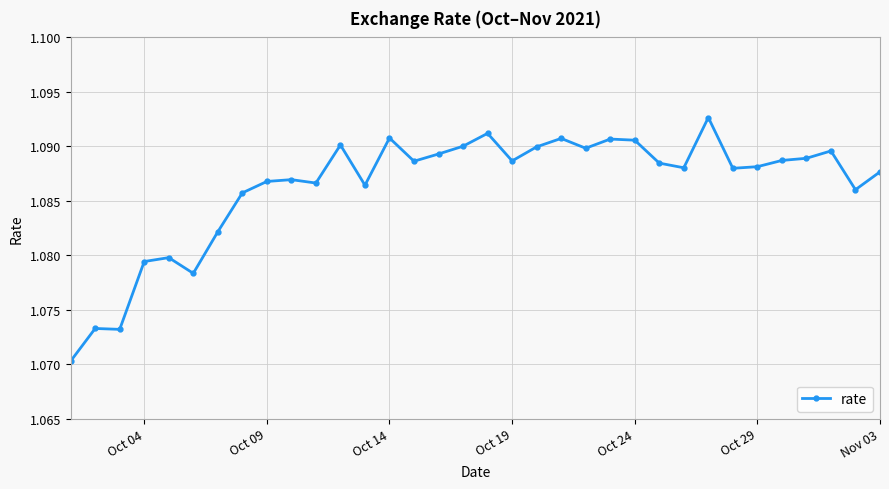

Count the values in the range 1 to 2.

34